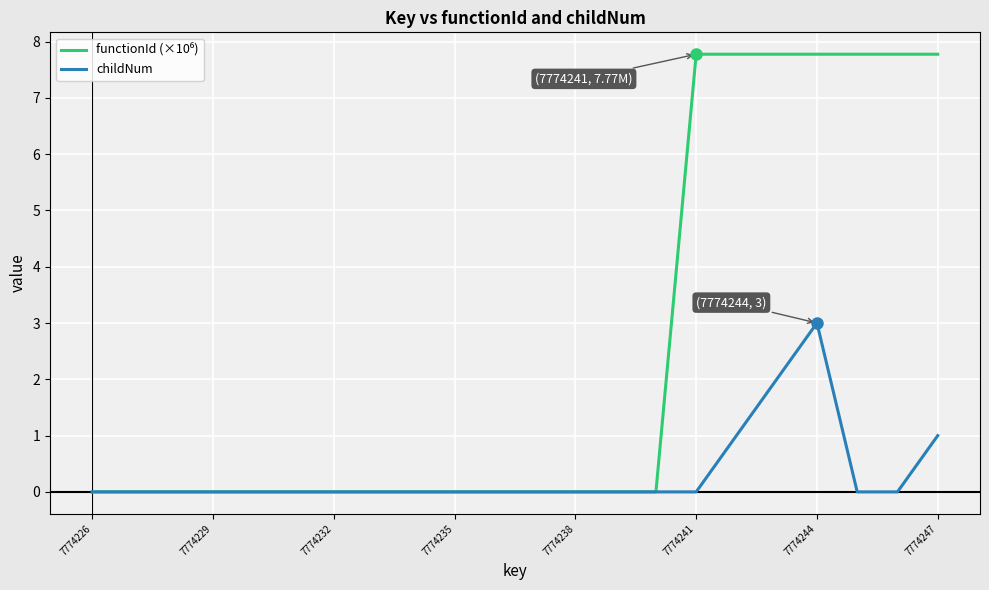

What is the maximum value shown in the chart?

7.8